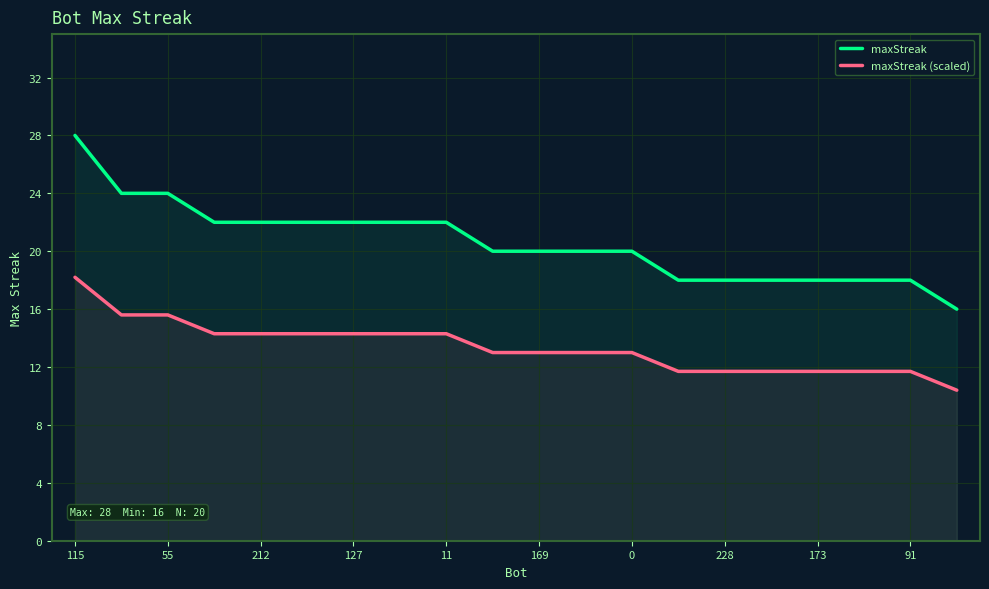

Reading right to left, what are all the values shown in this chart?

maxStreak: 16.0	18.0	18.0	18.0	18.0	18.0	18.0	20.0	20.0	20.0	20.0	22.0	22.0	22.0	22.0	22.0	22.0	24.0	24.0	28.0
maxStreak (scaled): 10.4	11.7	11.7	11.7	11.7	11.7	11.7	13.0	13.0	13.0	13.0	14.3	14.3	14.3	14.3	14.3	14.3	15.6	15.6	18.2